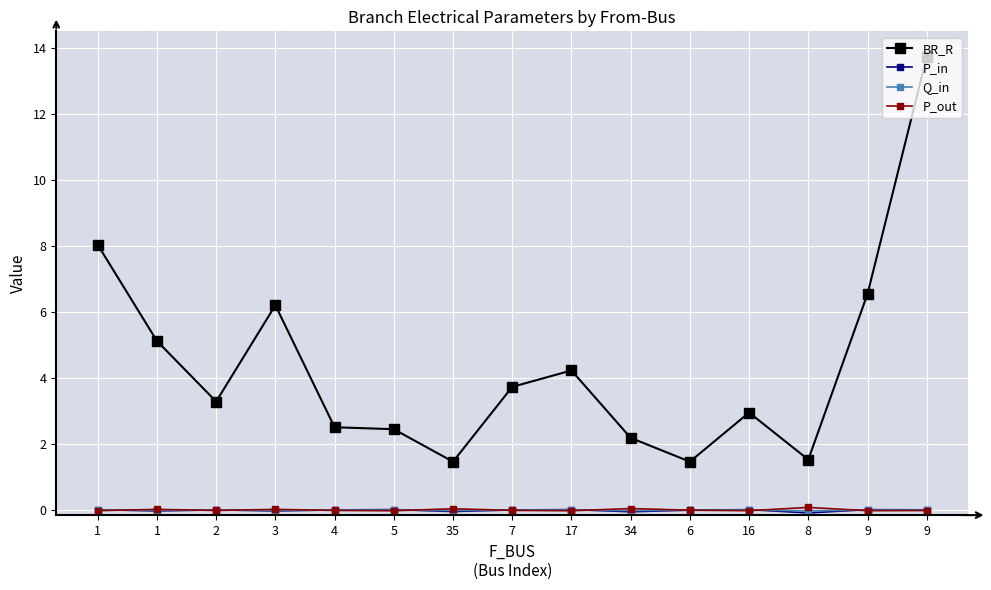

How many series are shown in this chart?

4